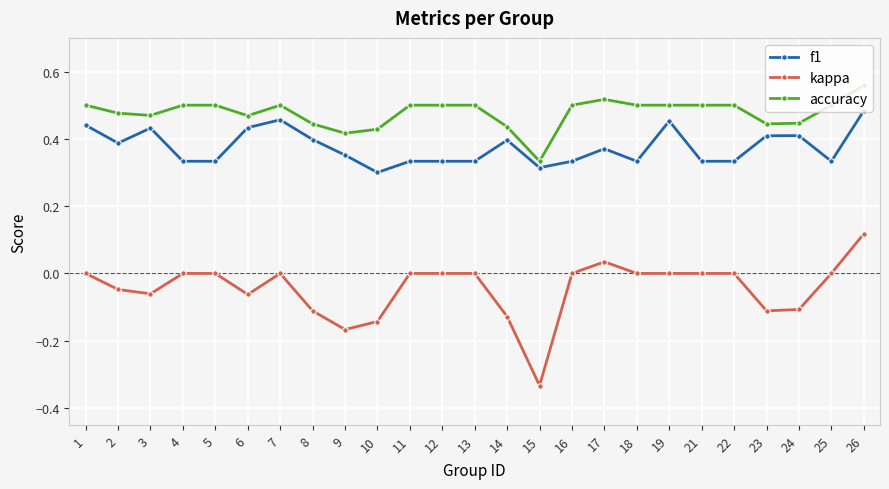

Which series changed the most between 7 and 24?

kappa